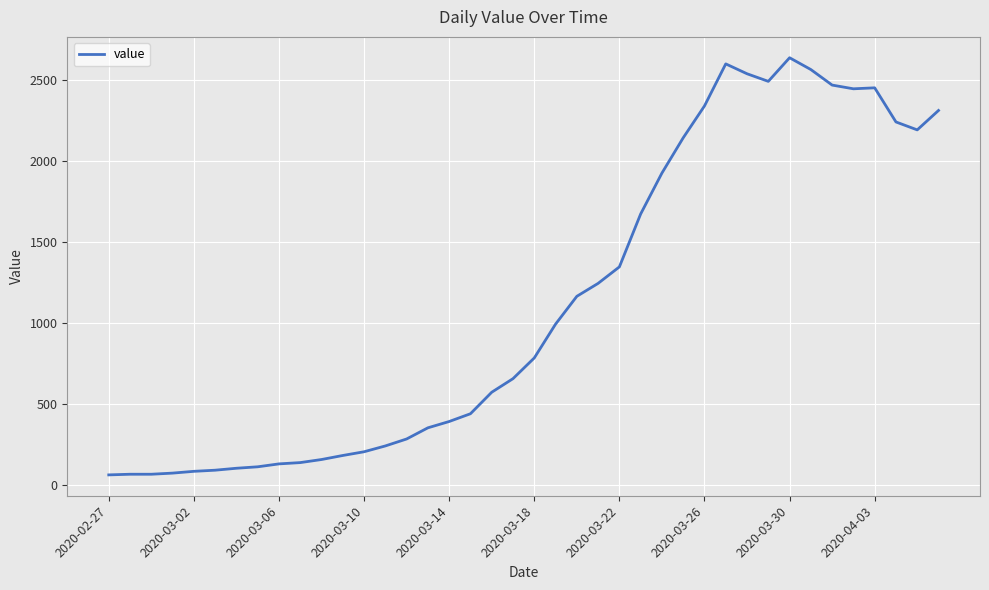

How many series are shown in this chart?

1